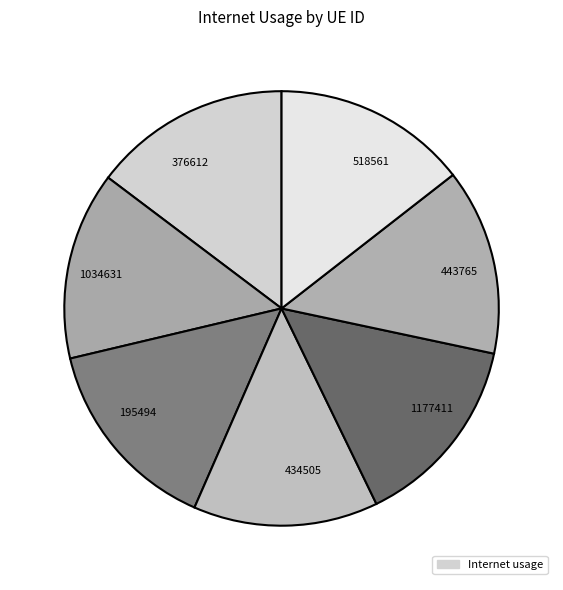

Is the sum of 376612 and 434505 greater than half?

No